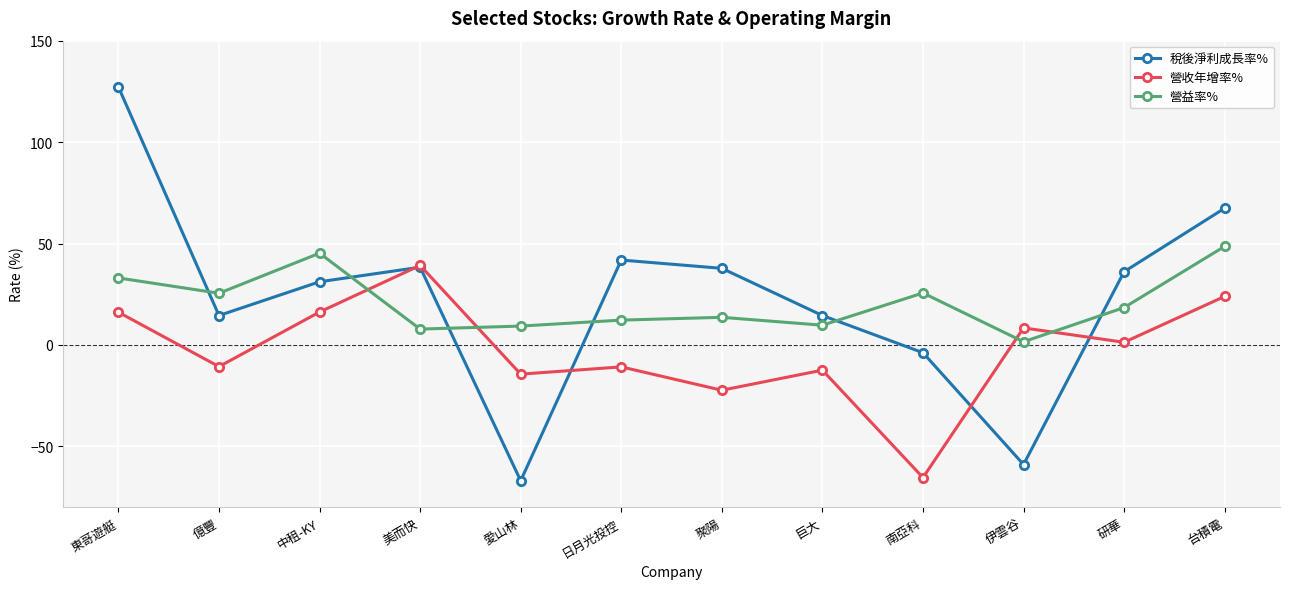

Where does the 稅後淨利成長率% series first go above 36?

東哥遊艇